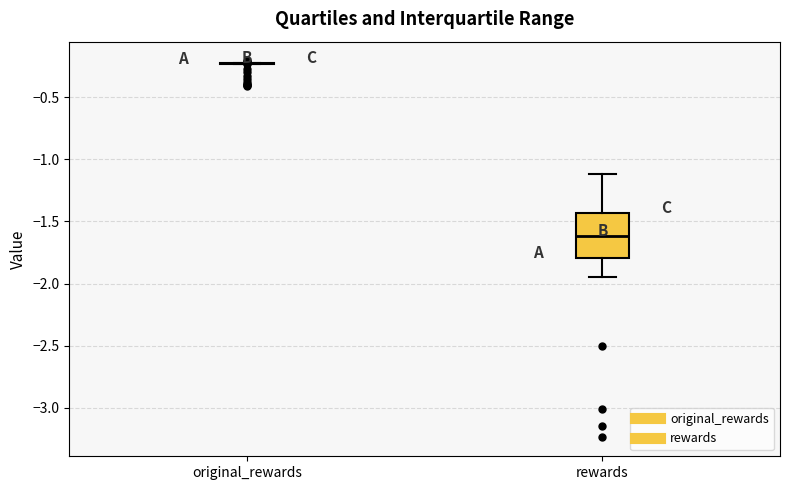

Reading left to right, transcribe this box plot: for each box, give where its median line is, the range the box spans, and where its two whiskers end, as read against the y-axis. The values are not printed on the chart, so give them approximately, as read against the axis.

original_rewards: box collapsed to a line at -0.25, whiskers -0.25 to -0.25
rewards: median -1.60, box -1.80 to -1.45, whiskers -1.95 to -1.10